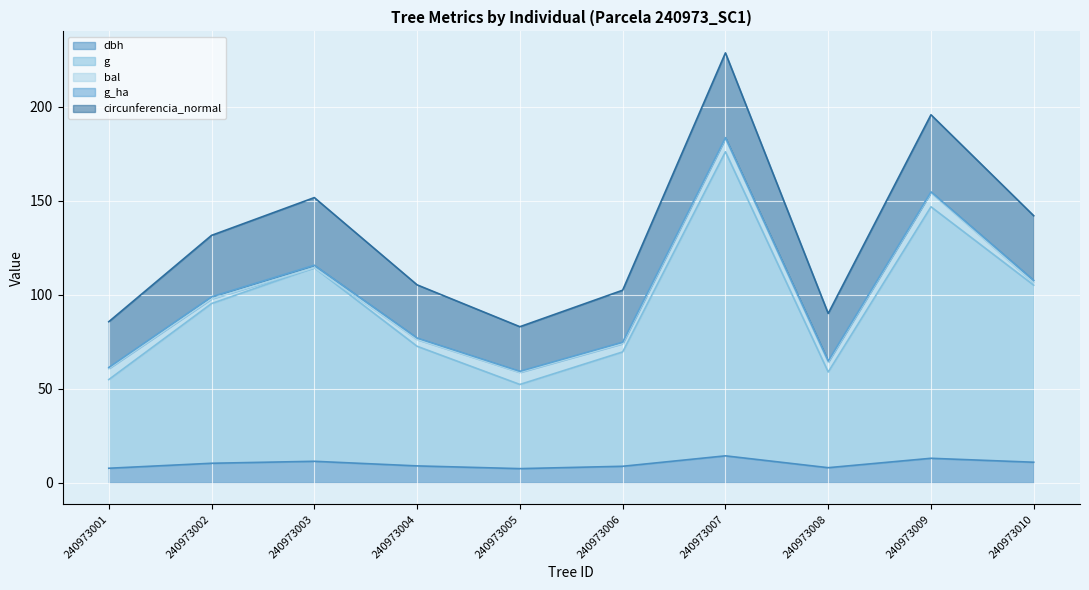

Where is the first local minimum for dbh?

240973005